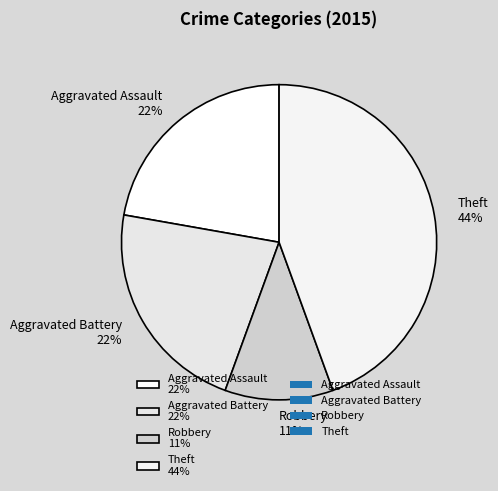

Is it true that Theft is 52% of the pie?

False